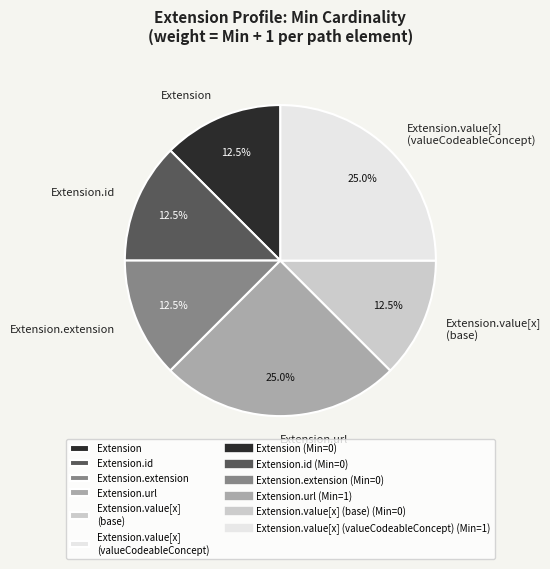

How many segments does this pie chart have?

6